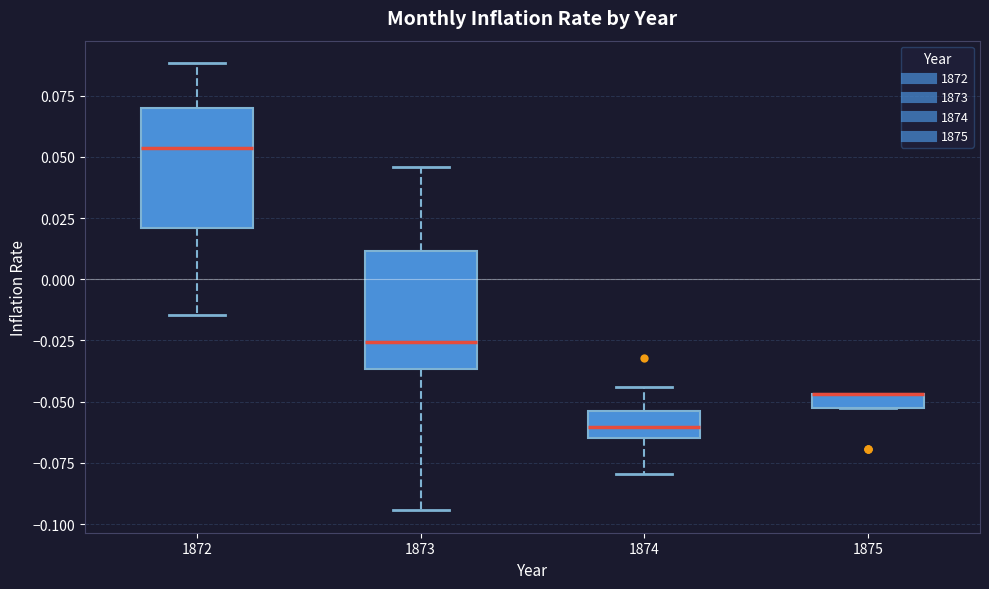

Where does the upper whisker of the box at x = 1872 end on the y-axis? The values are not printed on the chart, so give them approximately, as read against the axis.

0.090